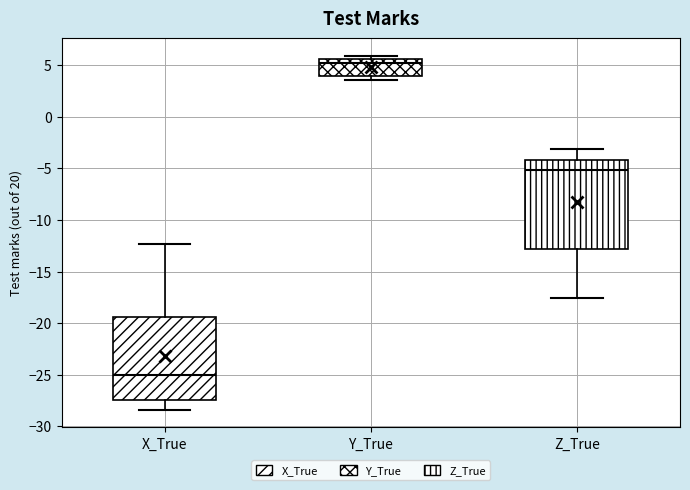

Which box is the tallest, from its lower edge to its upper edge?

Z_True